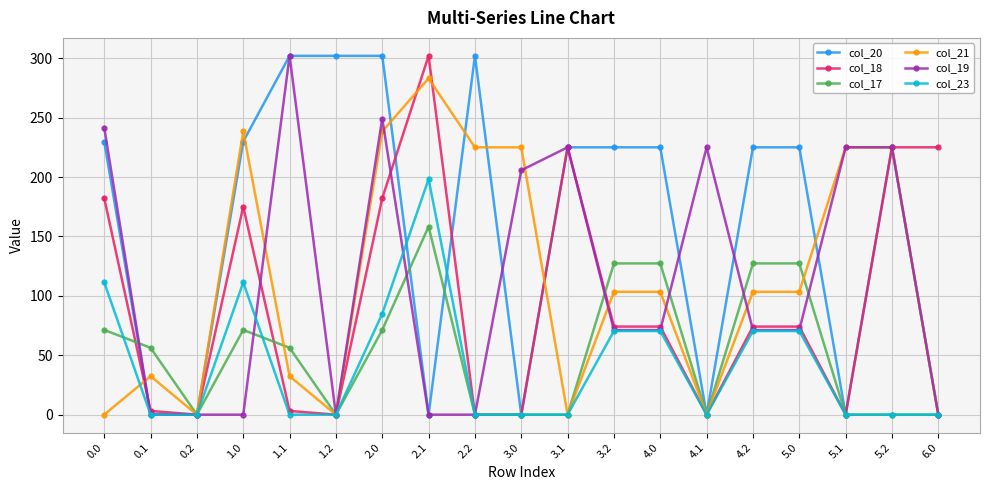

What value does the col_20 series have at 5.0?

225.0